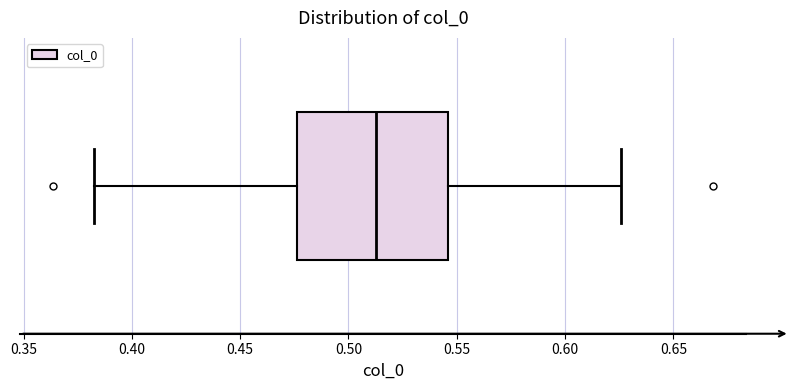

Where does the right whisker of the box end on the x-axis? The values are not printed on the chart, so give them approximately, as read against the axis.

0.625